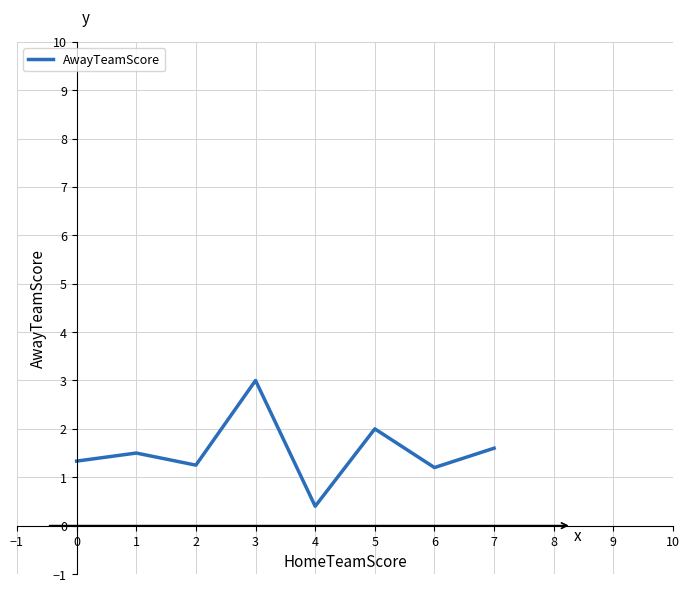

Is it true that the value at 6 is 1.2?

True